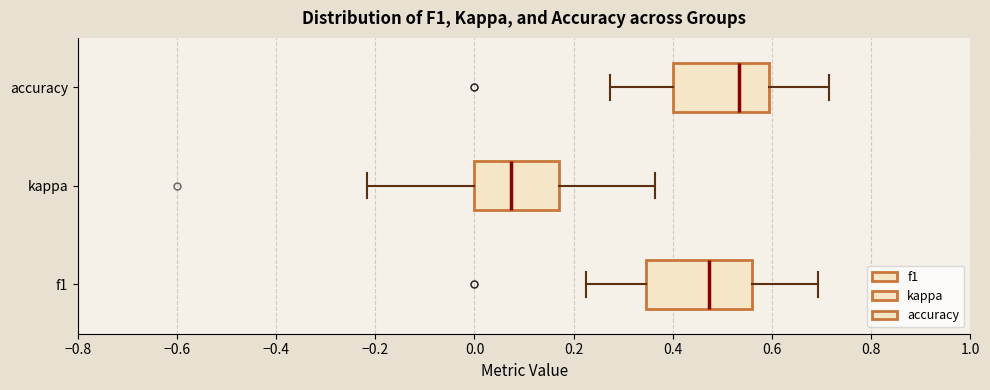

Reading bottom to top, transcribe this box plot: for each box, give where its median line is, the range the box spans, and where its two whiskers end, as read against the x-axis. The values are not printed on the chart, so give them approximately, as read against the axis.

f1: median 0.48, box 0.34 to 0.56, whiskers 0.22 to 0.70
kappa: median 0.08, box 0.00 to 0.16, whiskers -0.22 to 0.36
accuracy: median 0.54, box 0.40 to 0.60, whiskers 0.28 to 0.72